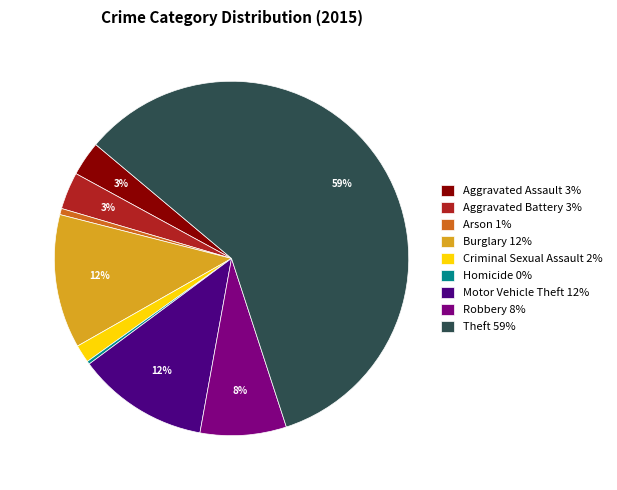

Combined, do Motor Vehicle Theft 12% and Arson 1% account for over 50%?

No